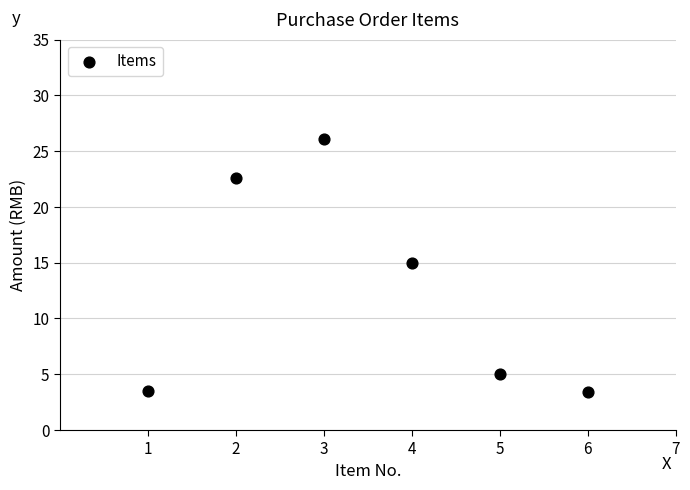

What Y value in the scatter plot is closest to 14?

15.0